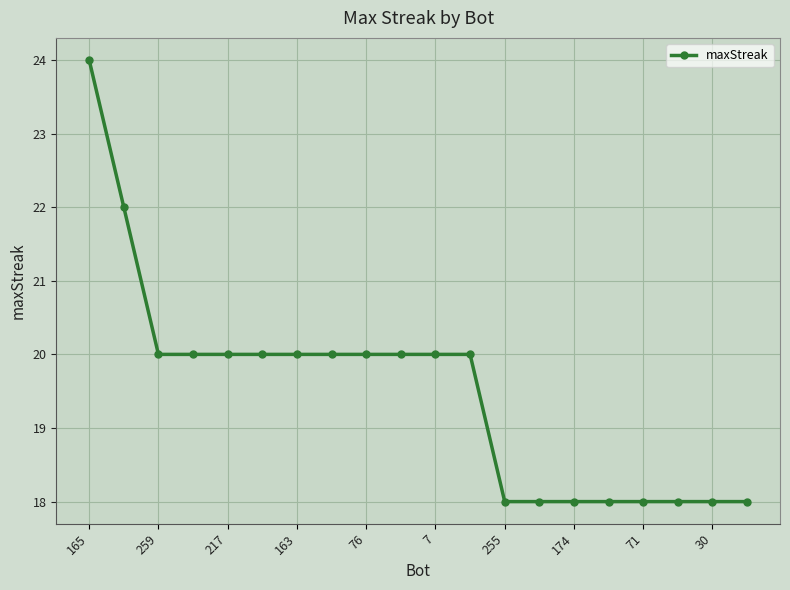

Reading left to right, extract all data points from this chart.

24	22	20	20	20	20	20	20	20	20	20	20	18	18	18	18	18	18	18	18